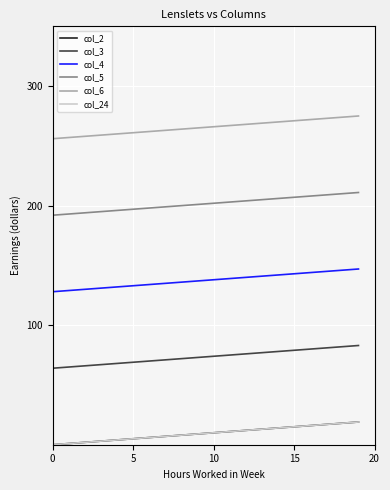

Does the chart display data point markers on the line(s)?

No